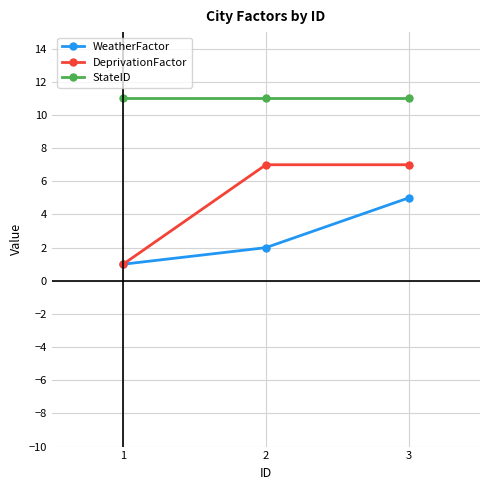

Rank the series by their maximum value, from highest to lowest.

StateID, DeprivationFactor, WeatherFactor